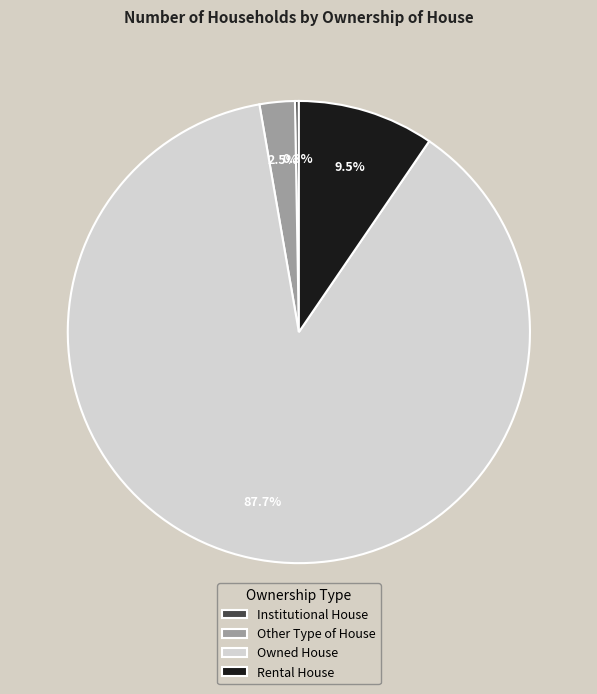

Which category has the biggest portion of the pie?

Owned House